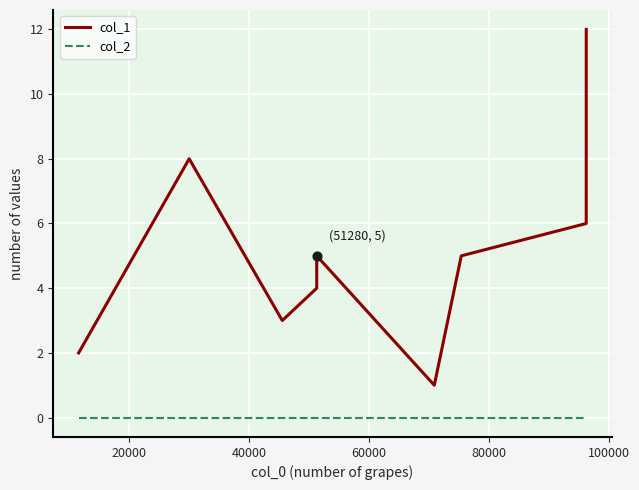

Which series has the largest total across all categories?

col_1